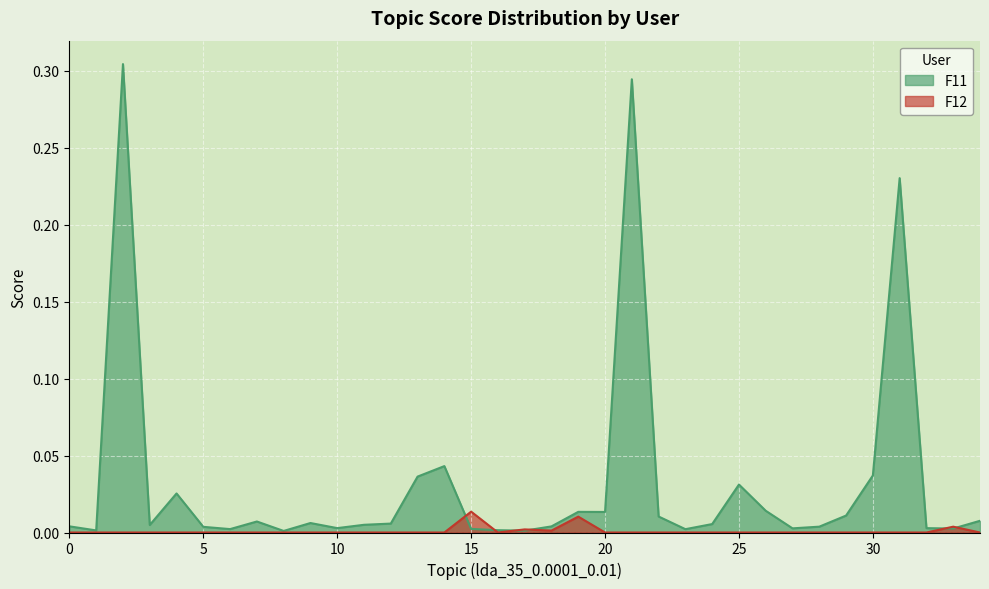

The value of F12 at 5 is 0.0. True or false?

True